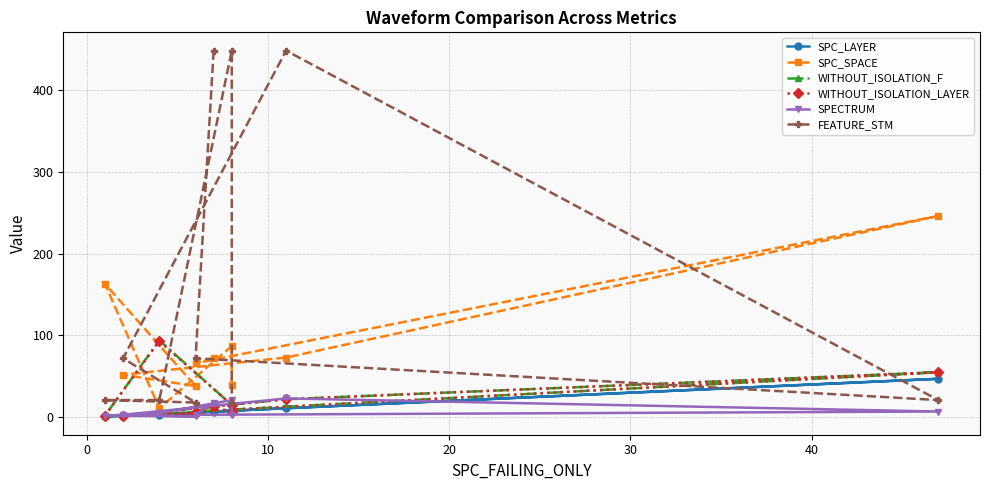

Rank the series by their maximum value, from lowest to highest.

SPECTRUM, SPC_LAYER, WITHOUT_ISOLATION_LAYER, WITHOUT_ISOLATION_F, SPC_SPACE, FEATURE_STM